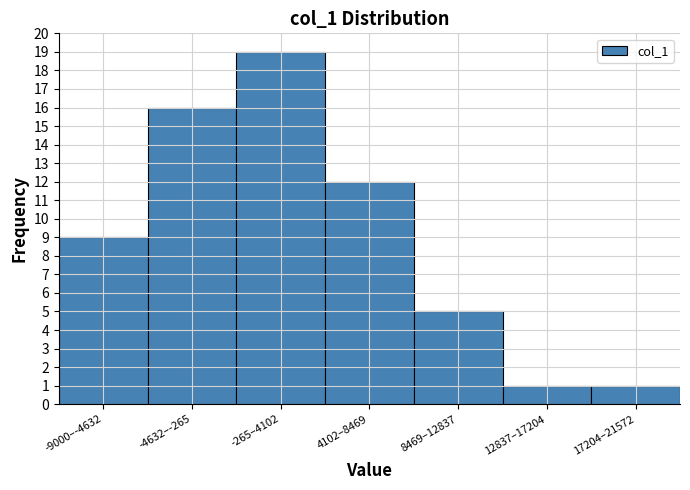

Reading right to left, list all the values displayed in this chart.

17204–21572=1	12837–17204=1	8469–12837=5	4102–8469=12	-265–4102=19	-4632–-265=16	-9000–-4632=9